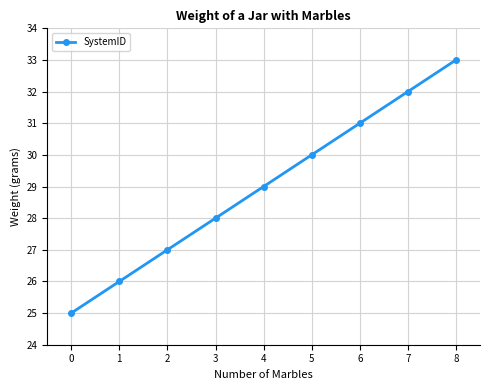

What is the sum of the values at 1 and 2?

53